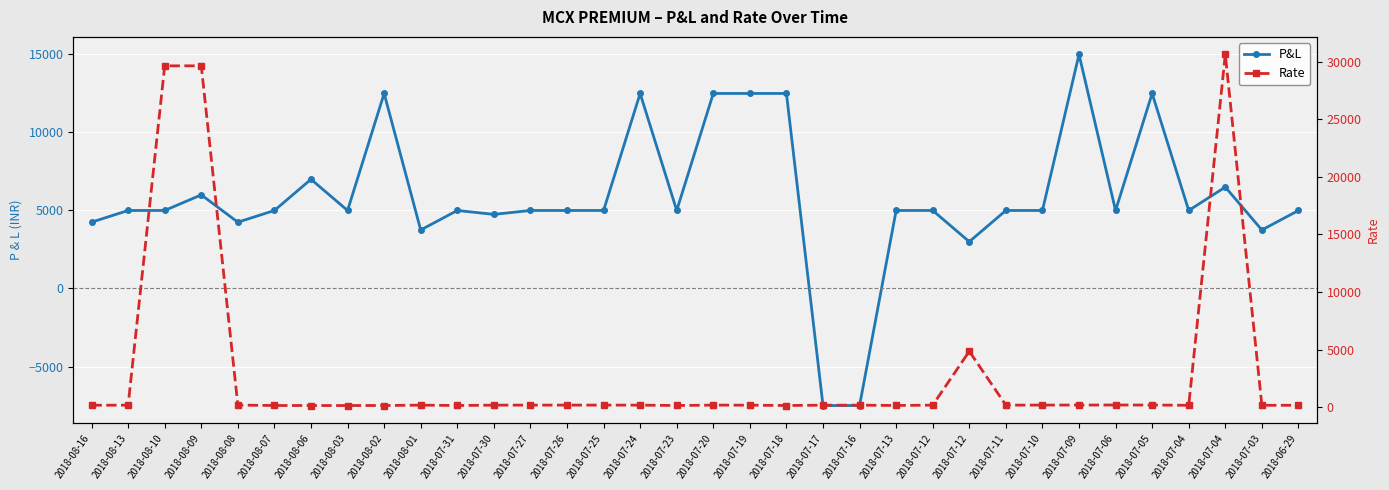

What is the difference between the second highest and minimum values in the Rate series?

29505.2